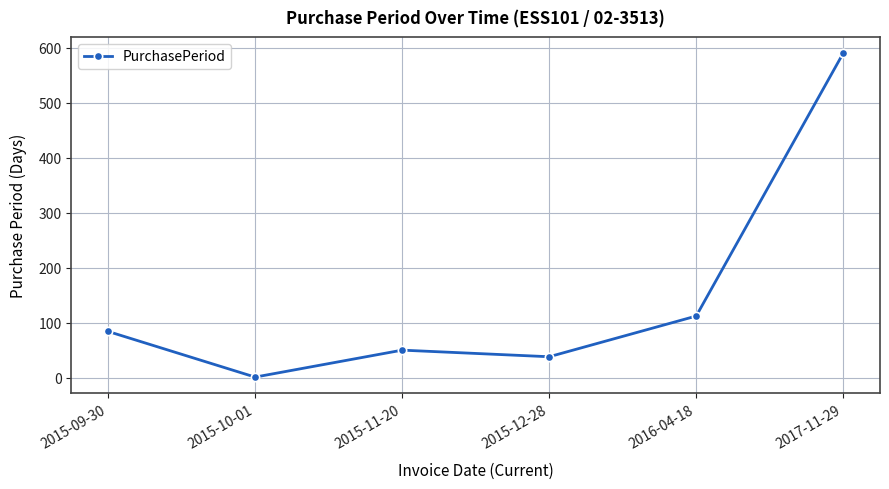

How many lines are shown in the chart?

1